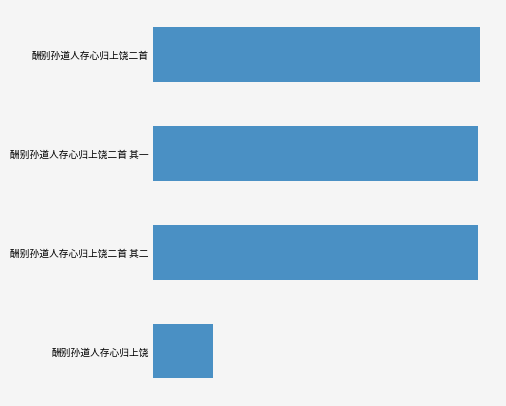

Does the chart contain any negative values?

No